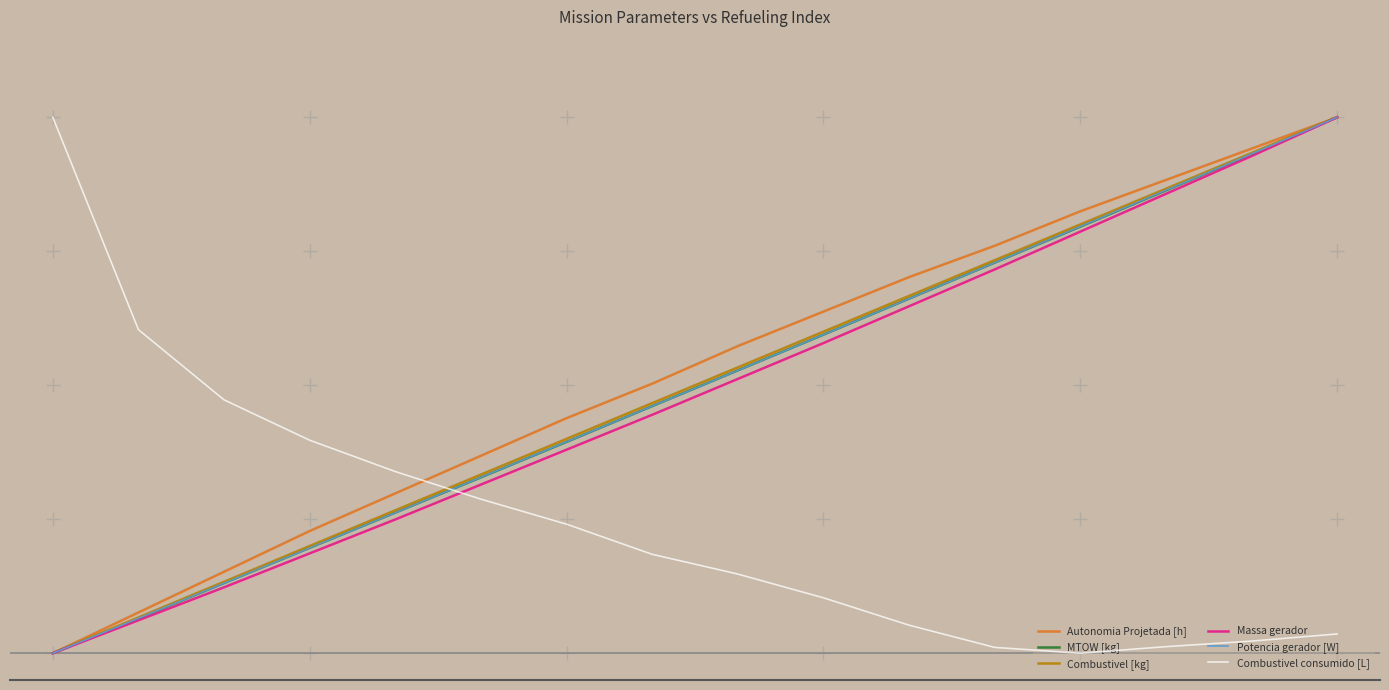

Does the chart display data point markers on the line(s)?

No